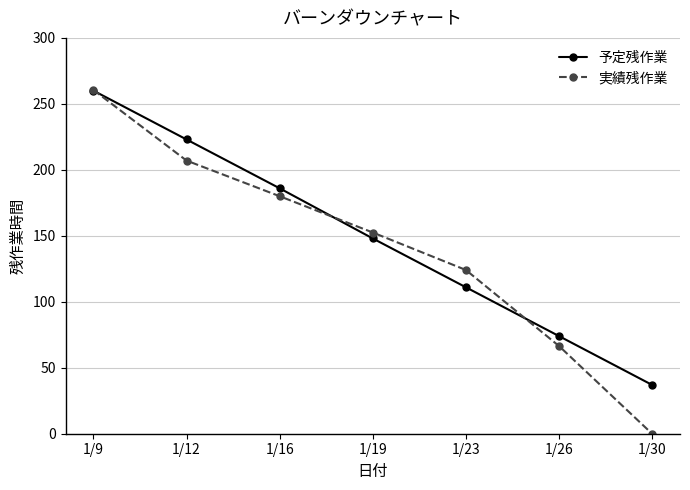

True or false: 実績残作業 has a value of 78.4 at 1/23.

False